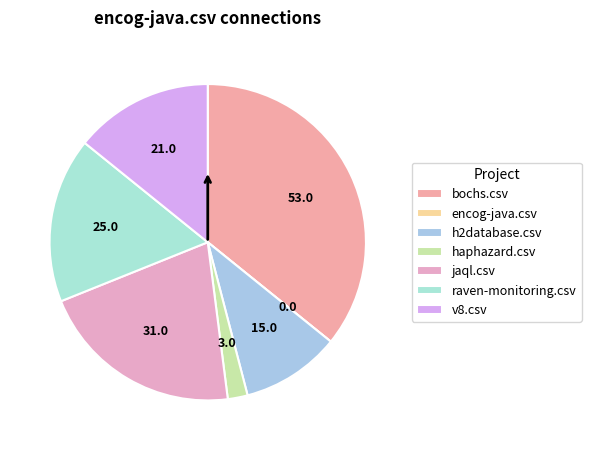

Does h2database.csv represent more than half of the total?

No